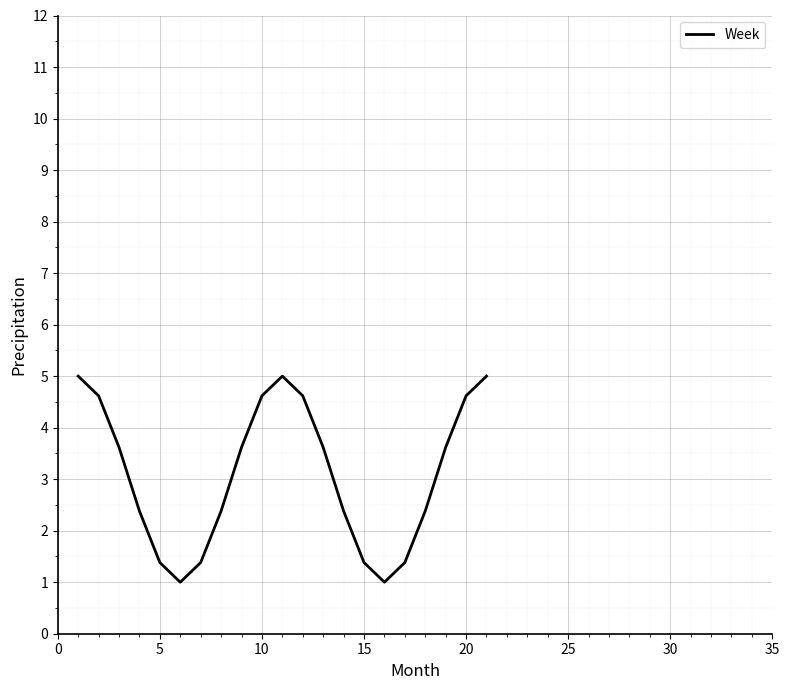

What is the average value?

3.1